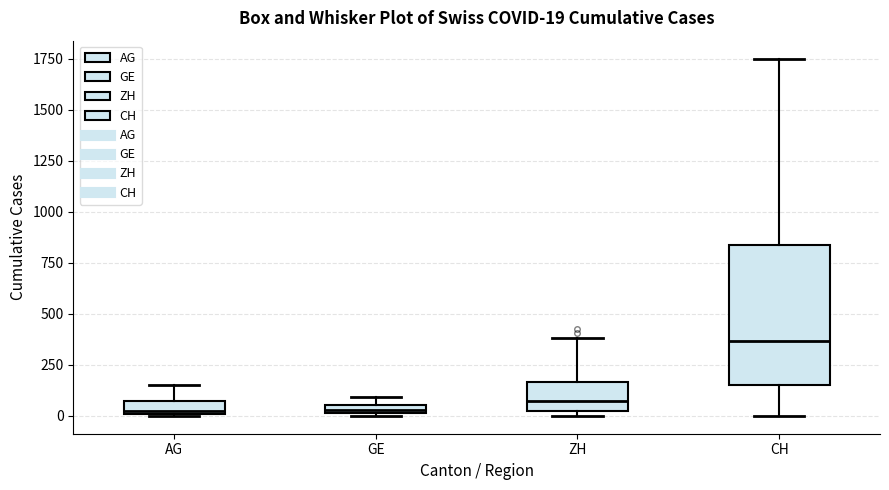

Comparing the boxes themselves (not the whiskers), which one is the tallest?

CH